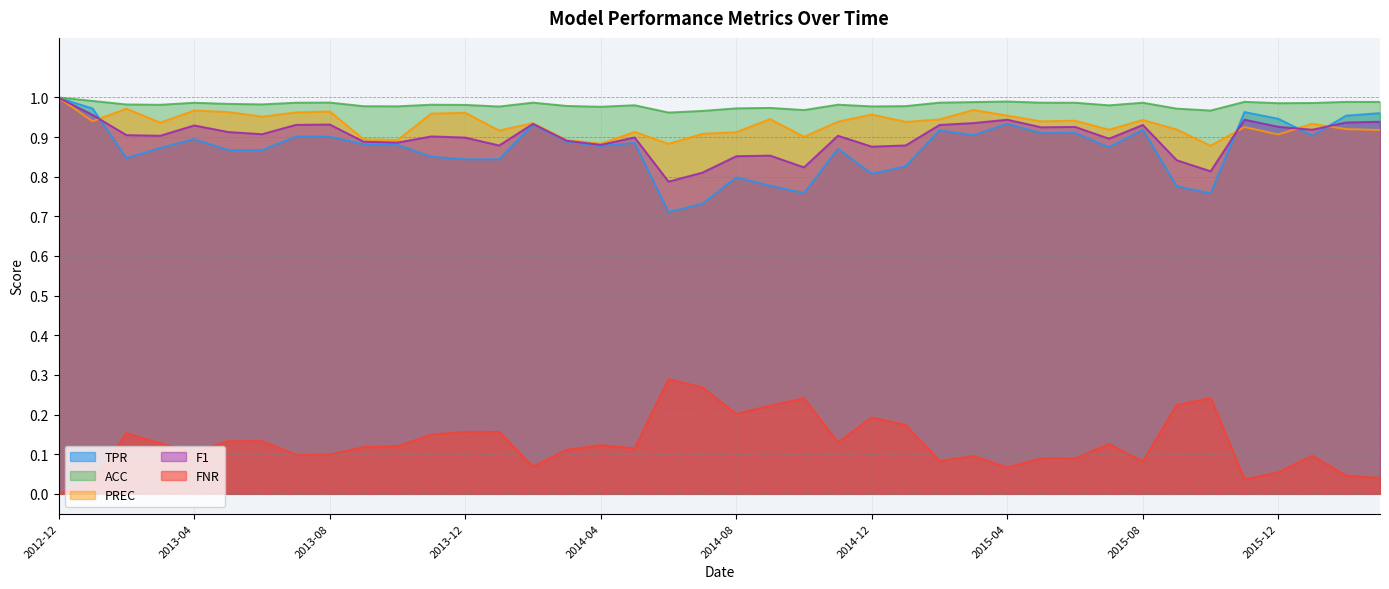

Between 2014-01 and 2014-08, which series saw the biggest shift?

TPR